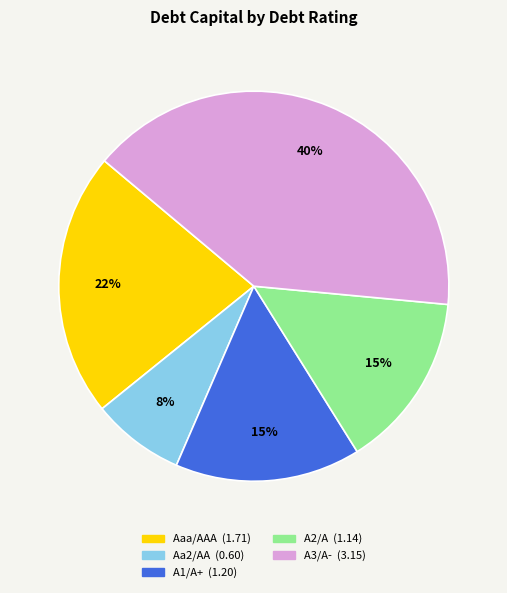

Combined, do A2/A and A1/A+ account for over 50%?

No